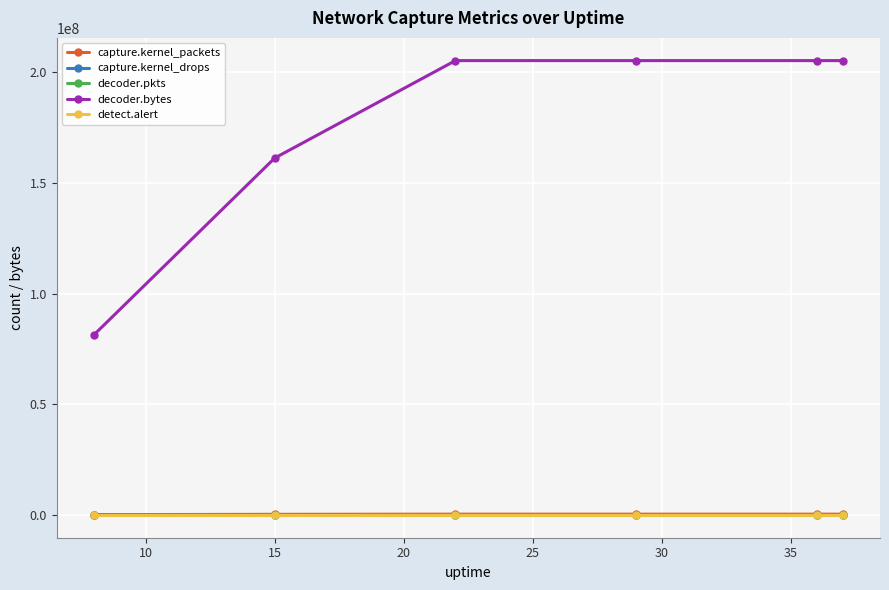

Which series has the largest range (max minus min)?

decoder.bytes